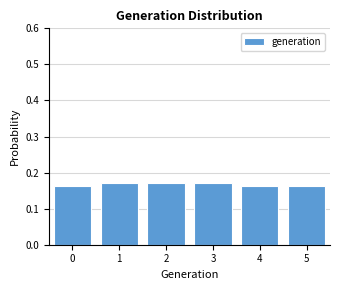

Count the values in the range 0 to 1.

6